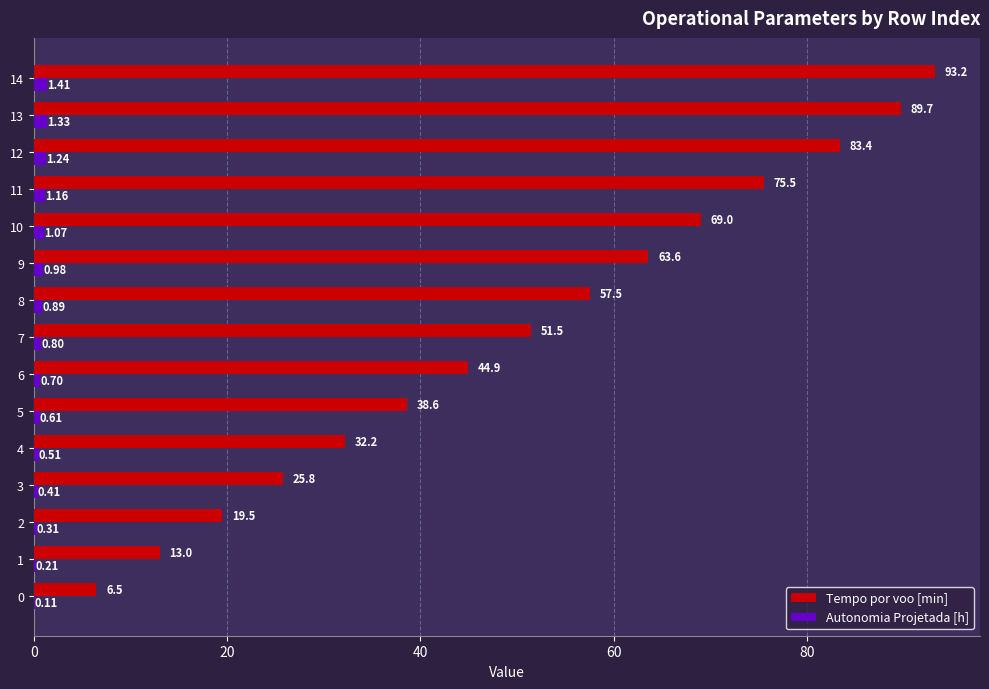

Which series has the largest total across all categories?

Tempo por voo [min]